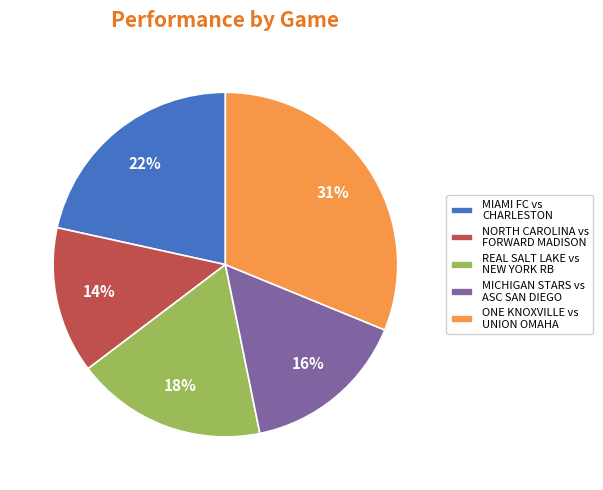

Does REAL SALT LAKE vs NEW YORK RB account for over 50% of the chart?

No